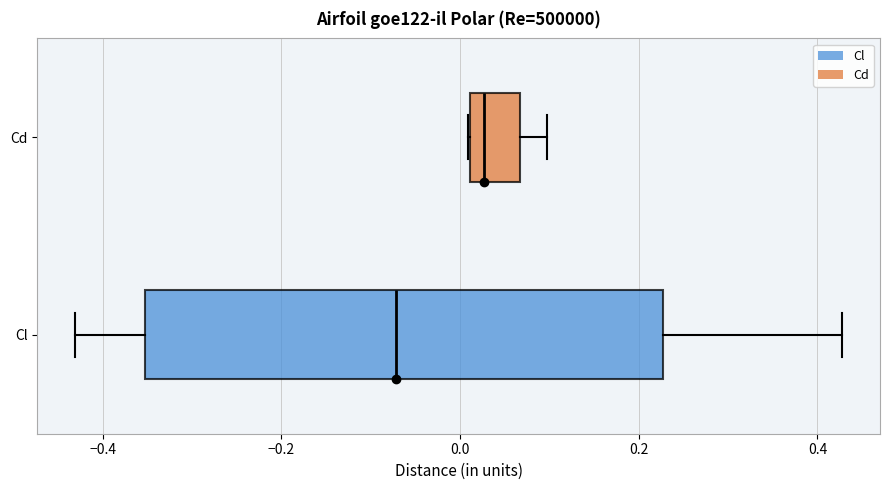

Which box has the furthest to the right median line?

Cd